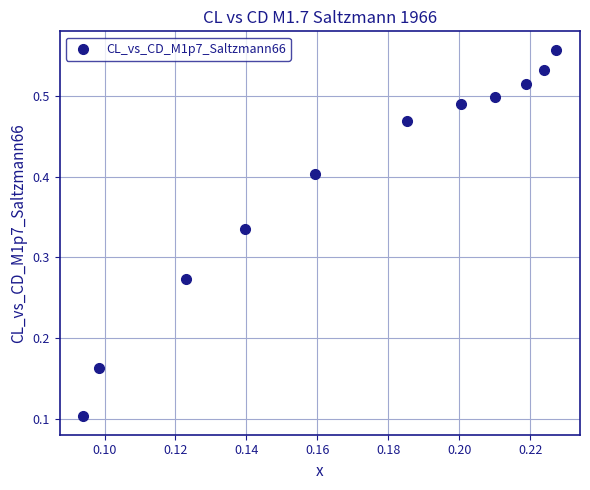

What is the average Y value?

0.4